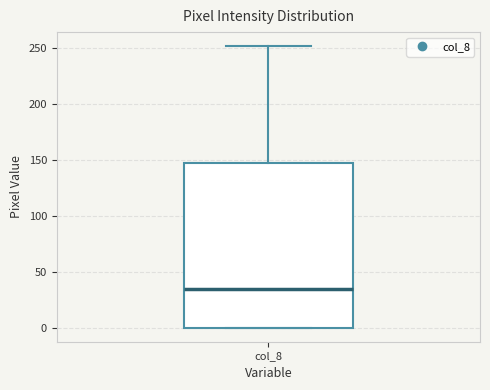

Read this box plot against the y-axis: the position of the median line, the range covered by the box, and the ends of both whiskers. The values are not printed on the chart, so give them approximately, as read against the axis.

median 35, box 0 to 150, whiskers 0 to 250